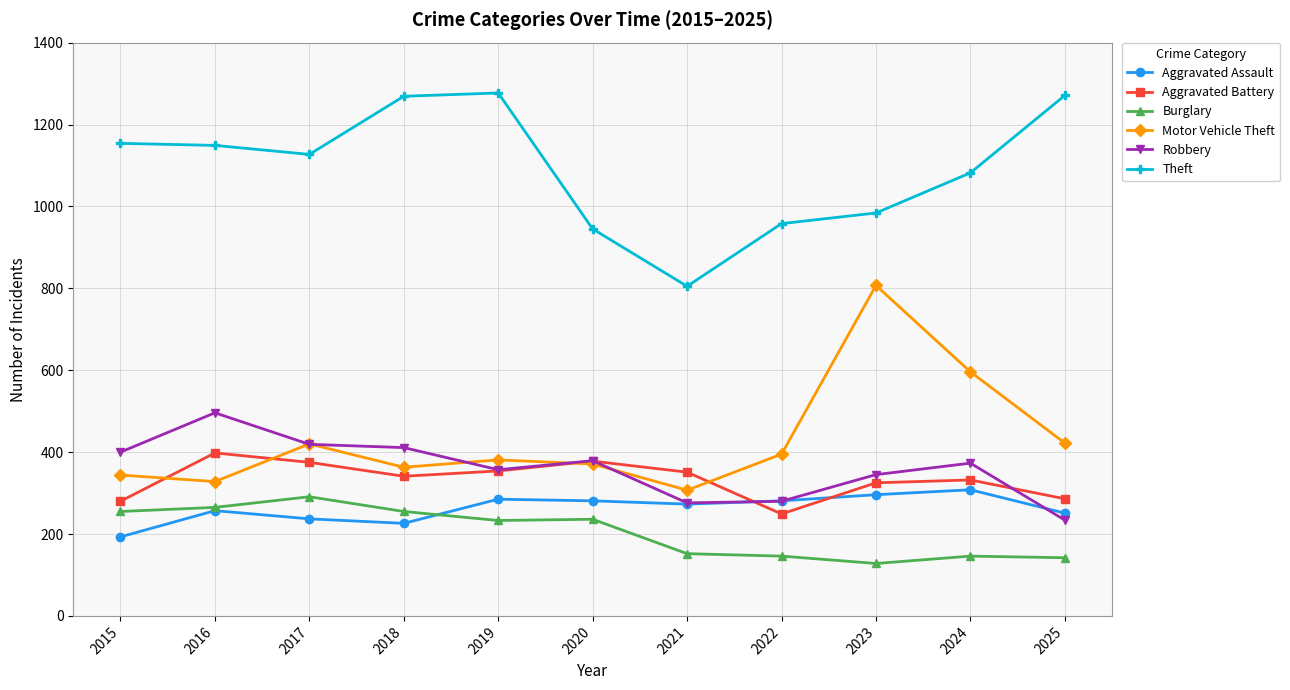

At which label does Aggravated Battery first exceed 341?

2016